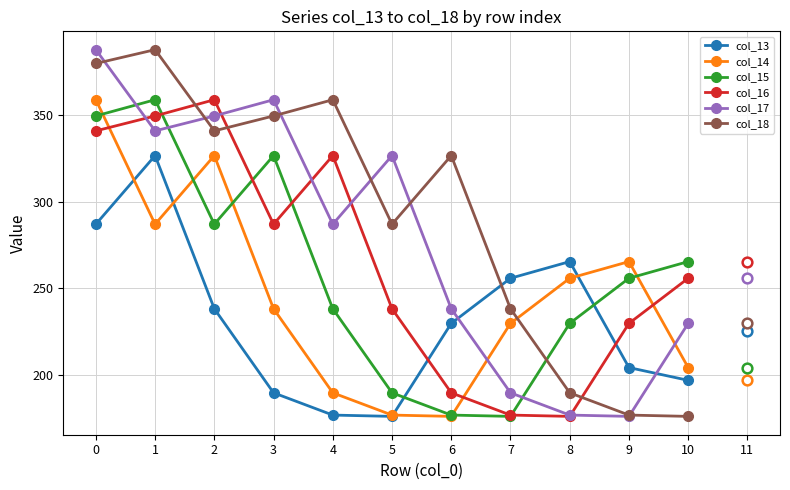

How many data points in col_15 are above 255?

6